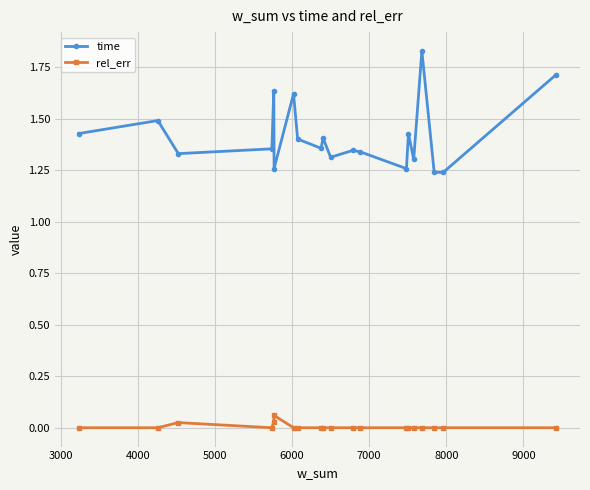

Which series has the largest range (max minus min)?

time